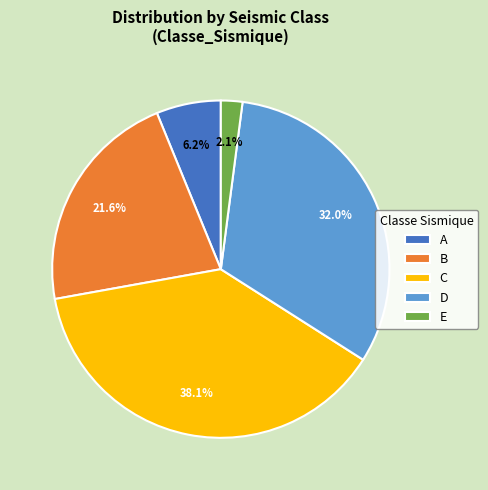

Count the number of slices in the pie.

5